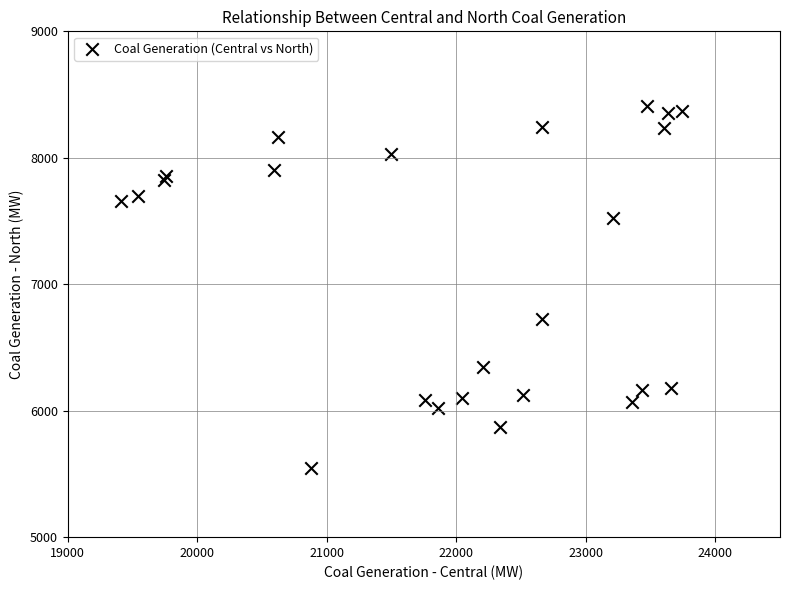

What Y value in the scatter plot is closest to 6977?

6721.7